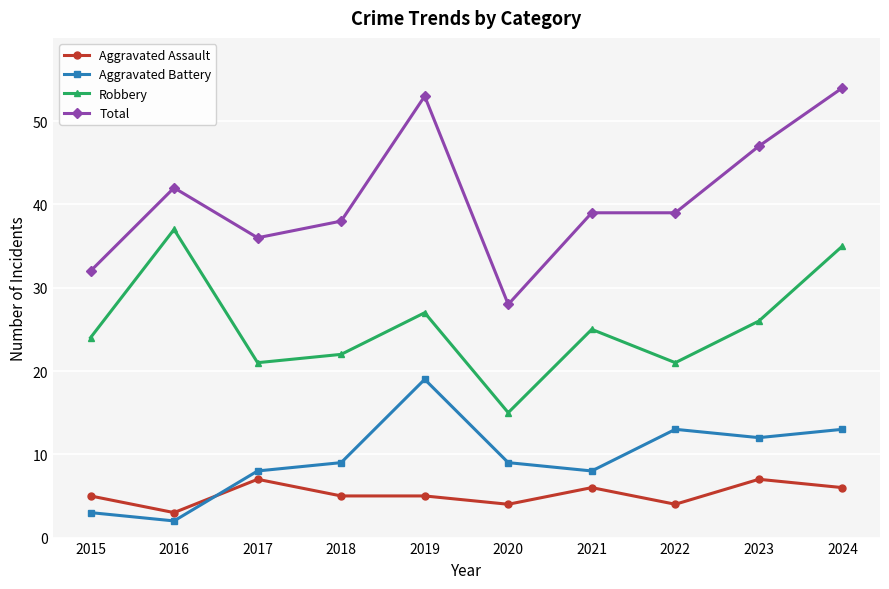

Reading right to left, transcribe all the data shown in this chart.

Aggravated Assault: 6	7	4	6	4	5	5	7	3	5
Aggravated Battery: 13	12	13	8	9	19	9	8	2	3
Robbery: 35	26	21	25	15	27	22	21	37	24
Total: 54	47	39	39	28	53	38	36	42	32